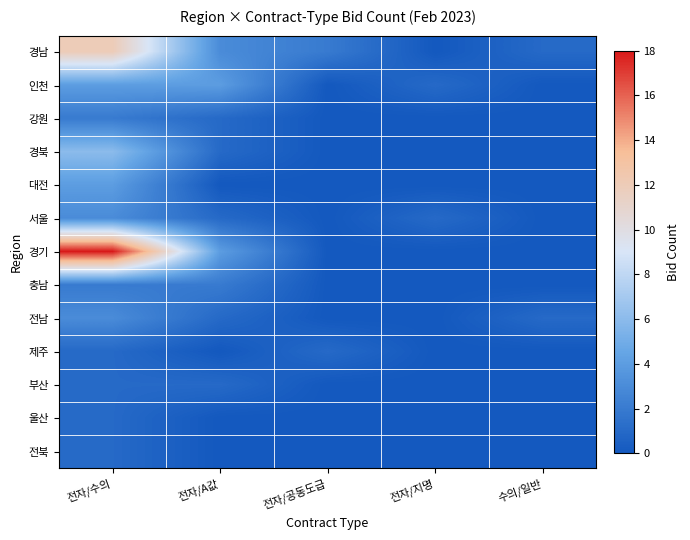

Reading left to right, what are all the values shown in this chart?

경남: 전자/수의=12	전자/A값=3	전자/공동도급=2	전자/지명=0	수의/일반=1
인천: 전자/수의=4	전자/A값=4	전자/공동도급=0	전자/지명=1	수의/일반=0
강원: 전자/수의=2	전자/A값=1	전자/공동도급=0	전자/지명=0	수의/일반=0
경북: 전자/수의=6	전자/A값=1	전자/공동도급=0	전자/지명=0	수의/일반=0
대전: 전자/수의=4	전자/A값=0	전자/공동도급=0	전자/지명=0	수의/일반=0
서울: 전자/수의=3	전자/A값=1	전자/공동도급=0	전자/지명=1	수의/일반=0
경기: 전자/수의=18	전자/A값=4	전자/공동도급=0	전자/지명=0	수의/일반=0
충남: 전자/수의=2	전자/A값=2	전자/공동도급=0	전자/지명=0	수의/일반=0
전남: 전자/수의=3	전자/A값=1	전자/공동도급=0	전자/지명=0	수의/일반=1
제주: 전자/수의=1	전자/A값=0	전자/공동도급=1	전자/지명=0	수의/일반=0
부산: 전자/수의=1	전자/A값=1	전자/공동도급=0	전자/지명=0	수의/일반=0
울산: 전자/수의=1	전자/A값=0	전자/공동도급=0	전자/지명=0	수의/일반=0
전북: 전자/수의=1	전자/A값=0	전자/공동도급=0	전자/지명=0	수의/일반=0